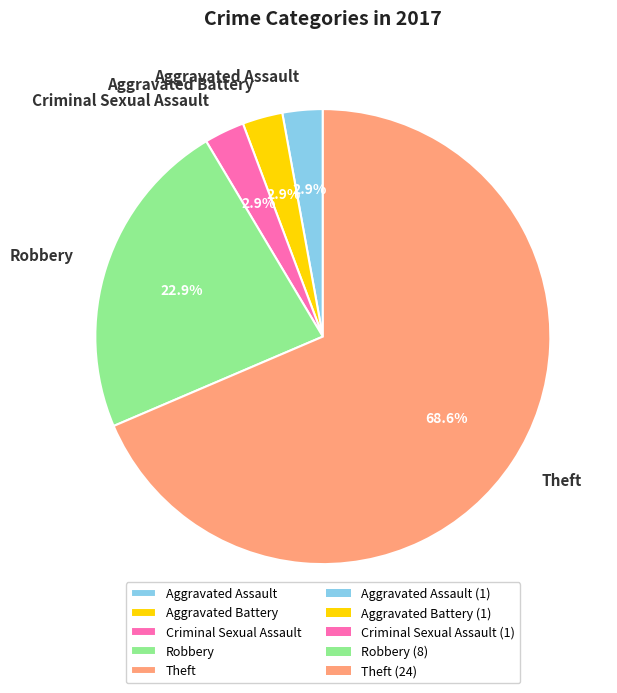

Which category has the biggest portion of the pie?

Theft